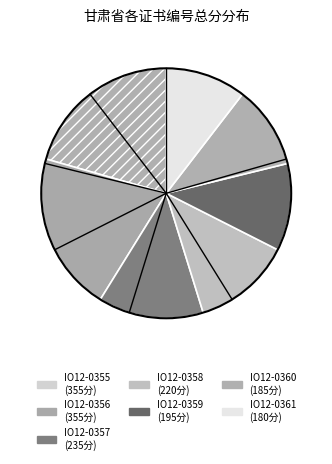

To the nearest percent, what is the difference between the largest and smallest slice percentages?

10%